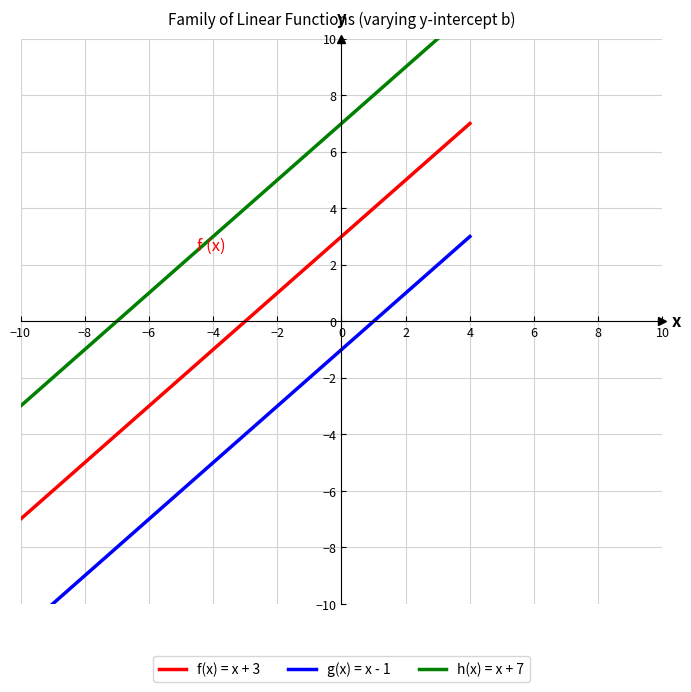

At how many categories does at least one series exceed -9?

15